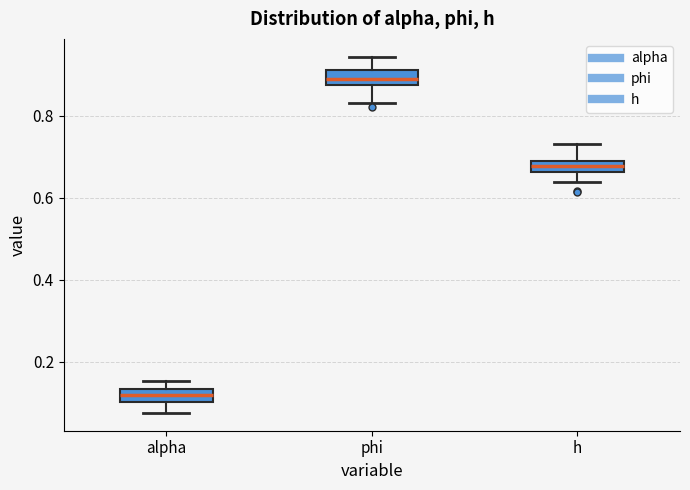

Which box has the lowest median line?

alpha